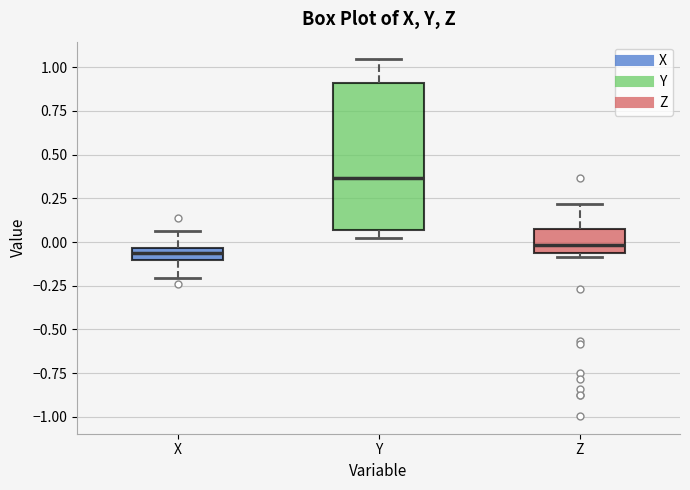

Comparing the boxes themselves (not the whiskers), which one is the tallest?

Y